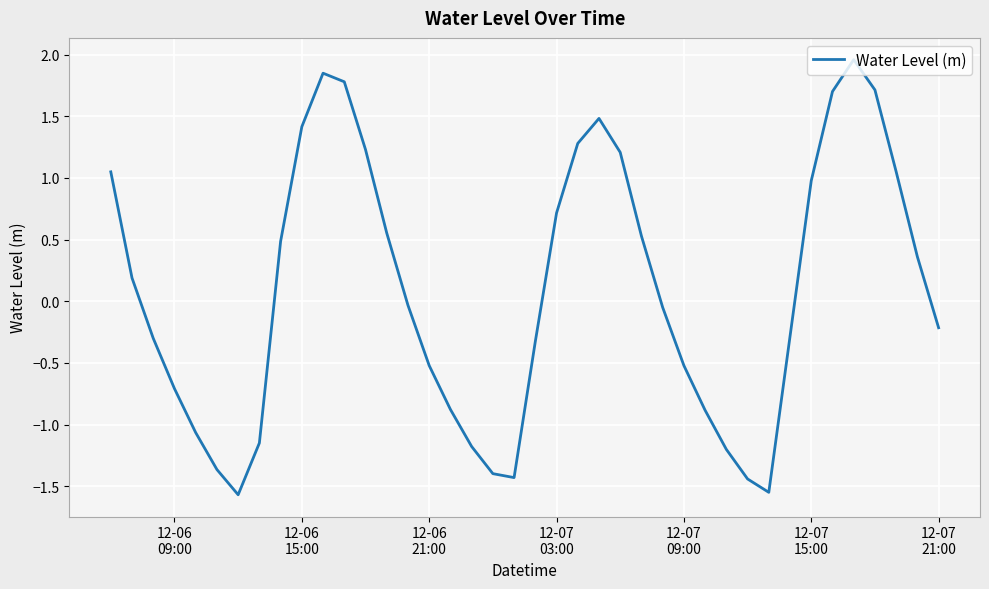

What is the minimum value shown in the chart?

-1.6